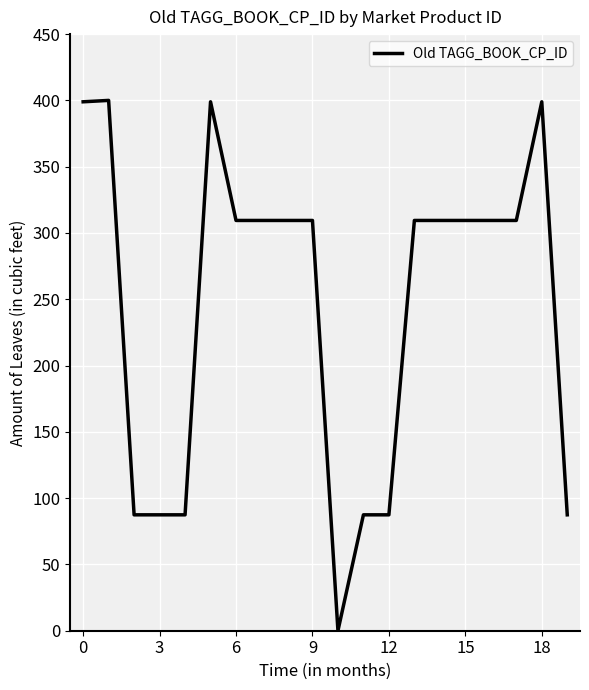

What is the difference between the maximum and minimum values?

400.0